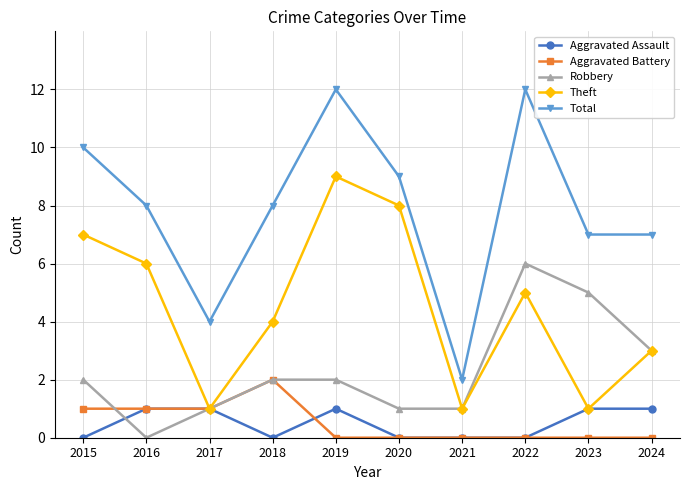

How many lines are shown in the chart?

5